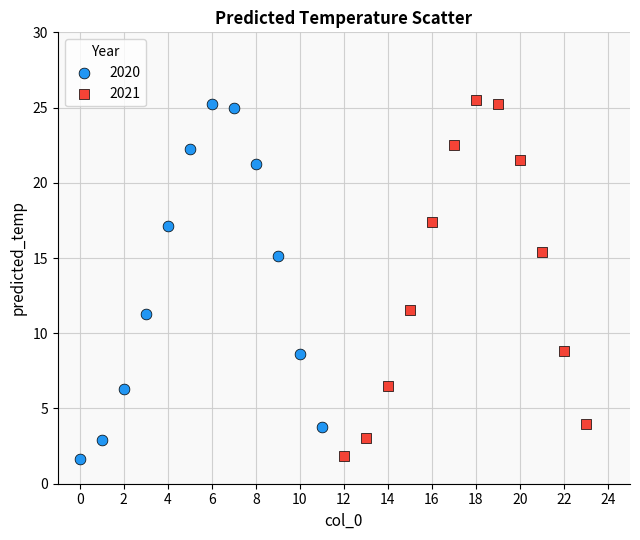

Which series has the largest Y range (max minus min)?

2021